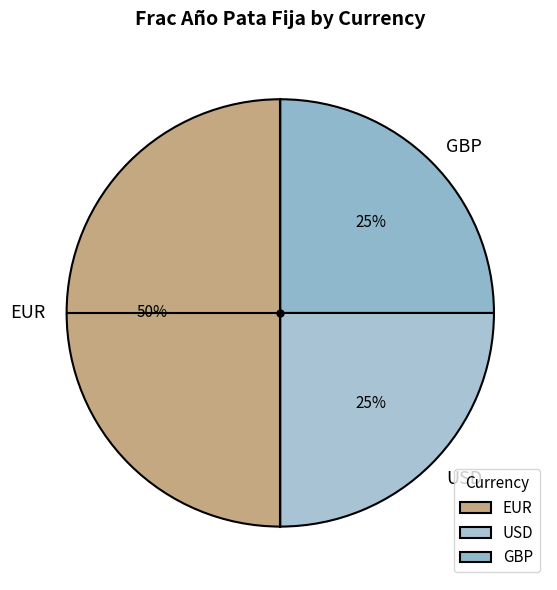

What is the largest slice in the pie chart?

EUR